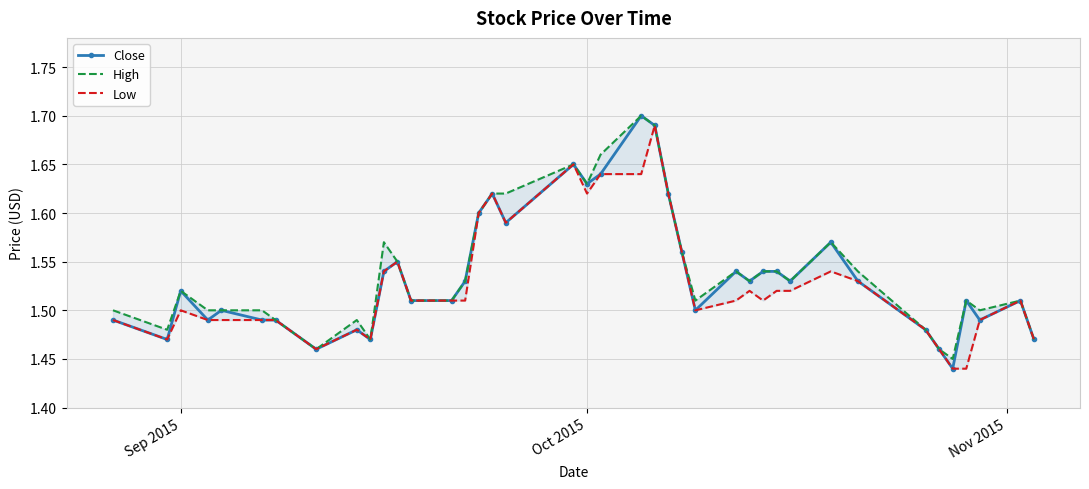

What is the average value of the Close series?

1.5